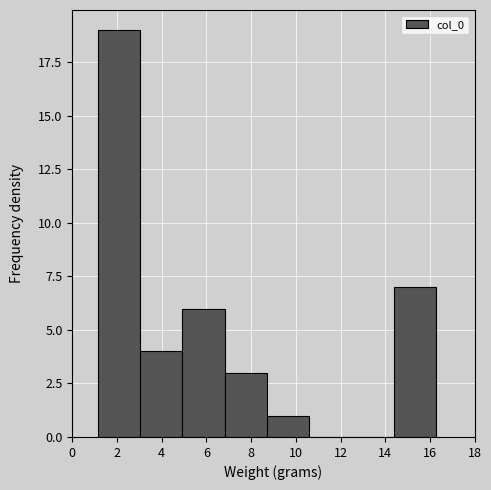

Which range on the x-axis has the tallest bar?

1.2 to 3.0